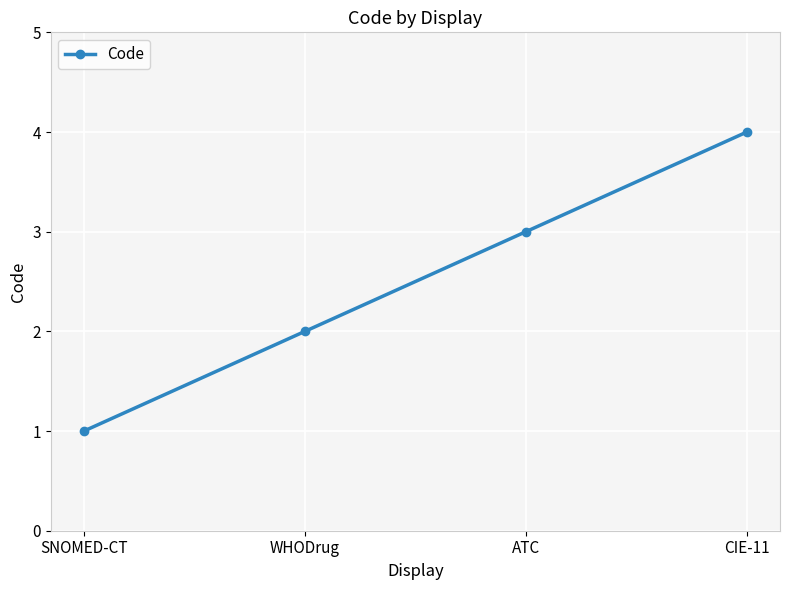

What is the change in value from WHODrug to CIE-11?

+2